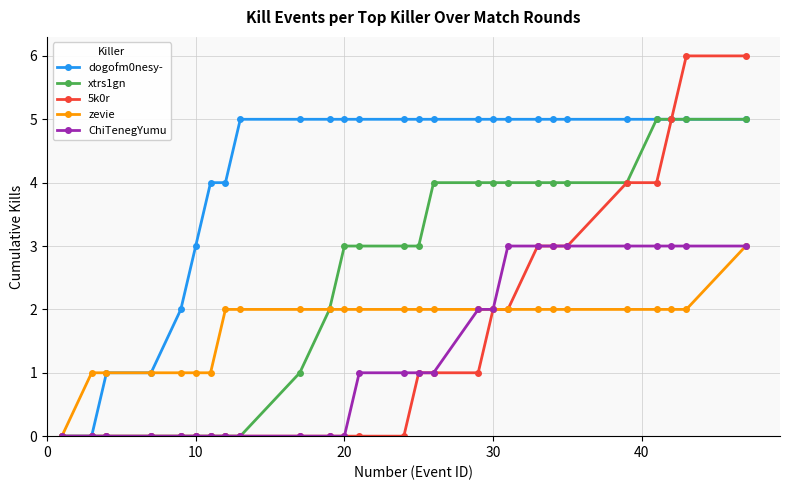

Which series has the largest total across all categories?

dogofm0nesy-